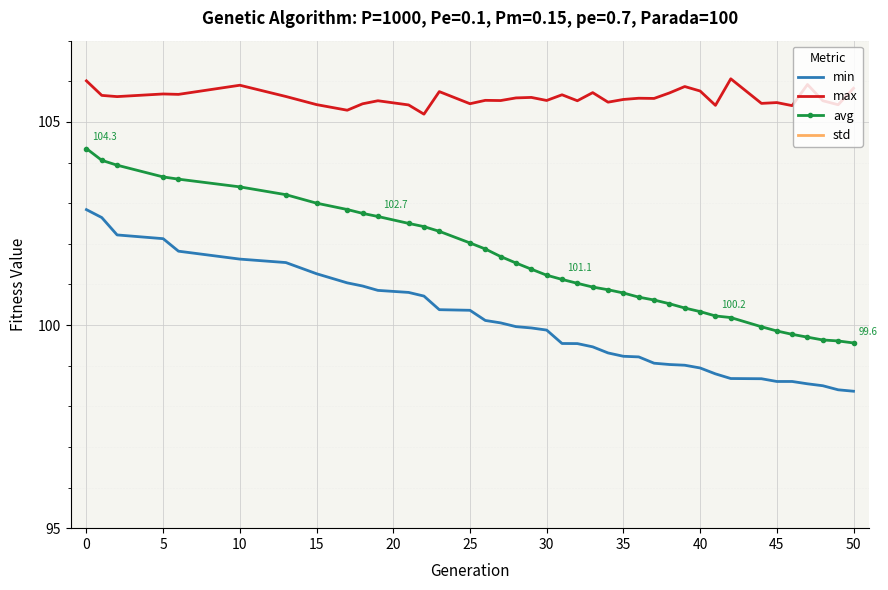

Reading left to right, list all the values displayed in this chart.

min: 102.8	102.6	102.2	102.1	101.8	101.6	101.5	101.3	101.0	101.0	100.9	100.8	100.7	100.4	100.4	100.1	100.1	100.0	99.9	99.9	99.5	99.5	99.5	99.3	99.2	99.2	99.1	99.0	99.0	98.9	98.8	98.7	98.7	98.6	98.6	98.6	98.5	98.4	98.4
max: 106.0	105.7	105.6	105.7	105.7	105.9	105.6	105.4	105.3	105.4	105.5	105.4	105.2	105.7	105.4	105.5	105.5	105.6	105.6	105.5	105.7	105.5	105.7	105.5	105.6	105.6	105.6	105.7	105.9	105.8	105.4	106.1	105.5	105.5	105.4	105.9	105.5	105.4	105.8
avg: 104.3	104.1	103.9	103.6	103.6	103.4	103.2	103.0	102.8	102.7	102.7	102.5	102.4	102.3	102.0	101.9	101.7	101.5	101.4	101.2	101.1	101.0	100.9	100.9	100.8	100.7	100.6	100.5	100.4	100.3	100.2	100.2	100.0	99.9	99.8	99.7	99.6	99.6	99.6
std: 0.5	0.5	0.6	0.6	0.6	0.7	0.8	0.8	0.8	0.9	0.9	0.9	1.0	1.0	1.1	1.2	1.2	1.3	1.3	1.4	1.4	1.4	1.5	1.5	1.6	1.6	1.6	1.7	1.7	1.7	1.7	1.8	1.9	1.9	2.0	2.0	2.0	2.0	2.0